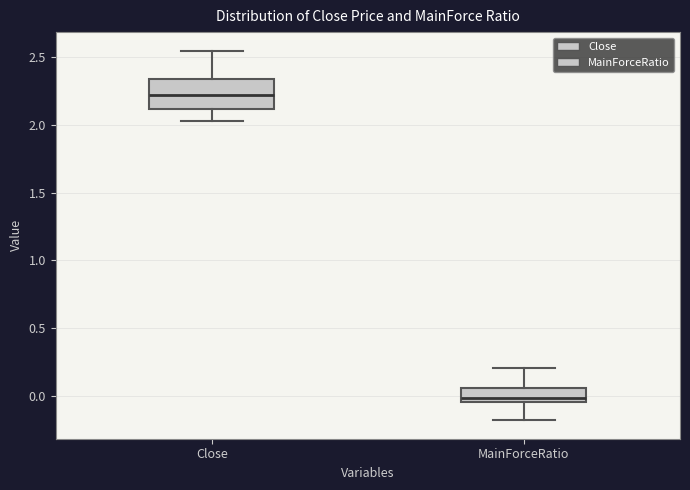

Reading left to right, transcribe this box plot: for each box, give where its median line is, the range the box spans, and where its two whiskers end, as read against the y-axis. The values are not printed on the chart, so give them approximately, as read against the axis.

Close: median 2.25, box 2.10 to 2.35, whiskers 2.05 to 2.55
MainForceRatio: median 0.00, box -0.05 to 0.05, whiskers -0.20 to 0.20